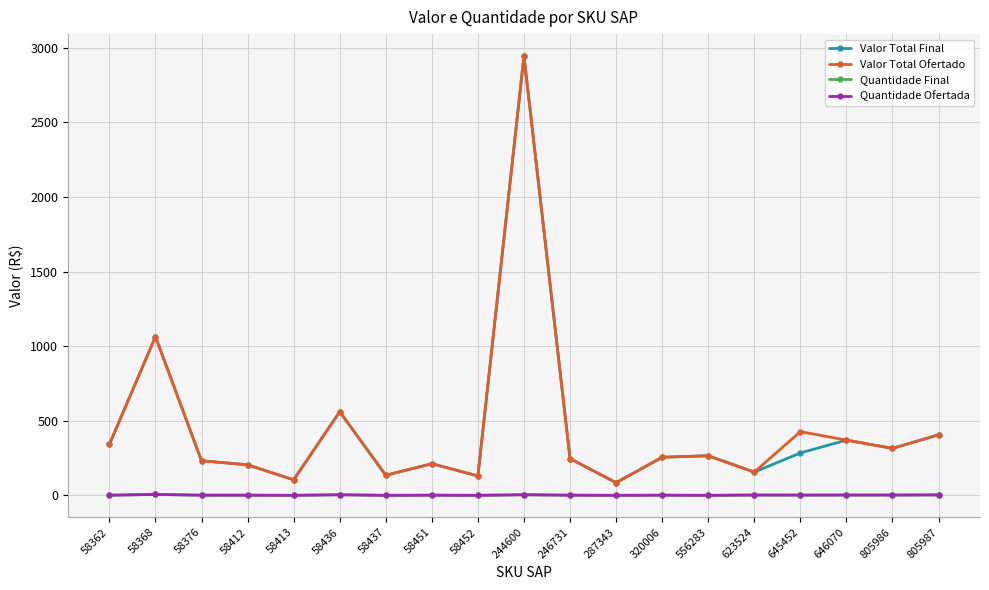

True or false: Quantidade Final and Valor Total Ofertado intersect in this chart.

False